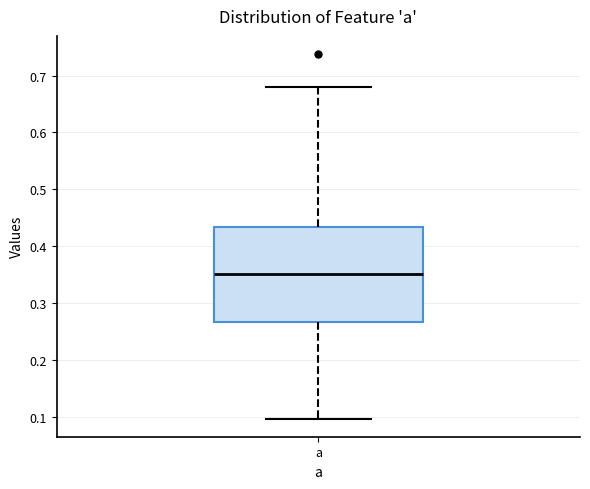

Transcribe this box plot: give where the median line is, the range the box spans, and where the two whiskers end, as read against the y-axis. The values are not printed on the chart, so give them approximately, as read against the axis.

median 0.35, box 0.27 to 0.43, whiskers 0.10 to 0.68